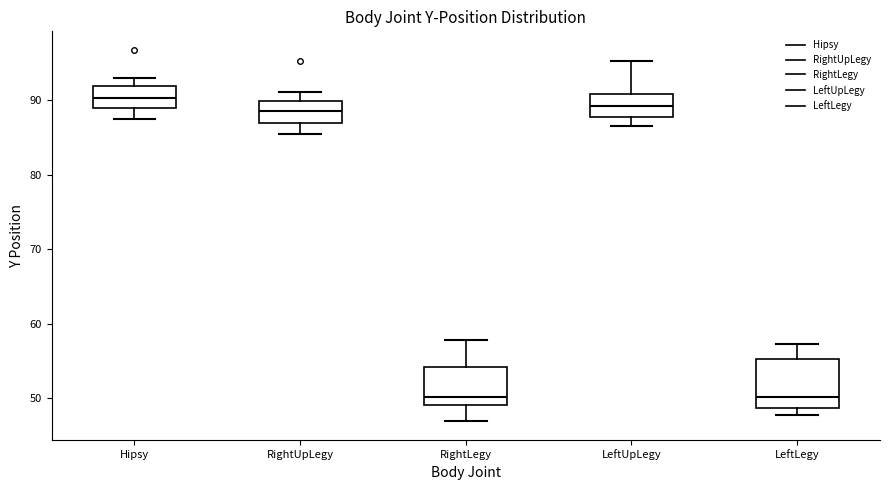

Reading left to right, read every box against the y-axis: the position of its median line, the range the box covers, and the ends of its whiskers. The values are not printed on the chart, so give them approximately, as read against the axis.

Hipsy: median 90, box 89 to 92, whiskers 87 to 93
RightUpLegy: median 89, box 87 to 90, whiskers 85 to 91
RightLegy: median 50, box 49 to 54, whiskers 47 to 58
LeftUpLegy: median 89, box 88 to 91, whiskers 86 to 95
LeftLegy: median 50, box 49 to 55, whiskers 48 to 57